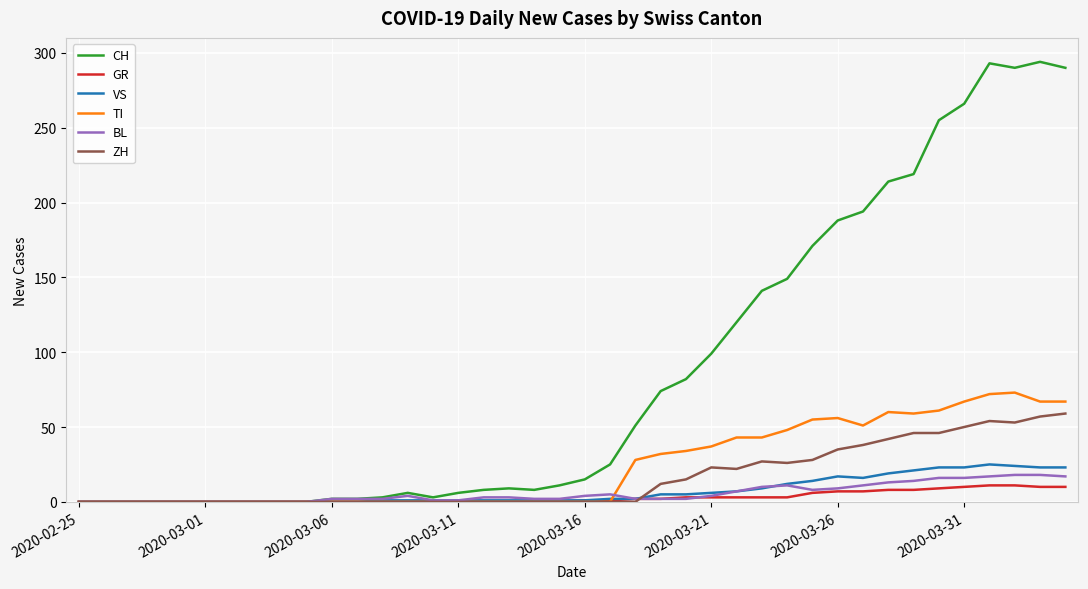

What is the maximum value shown in the chart?

294